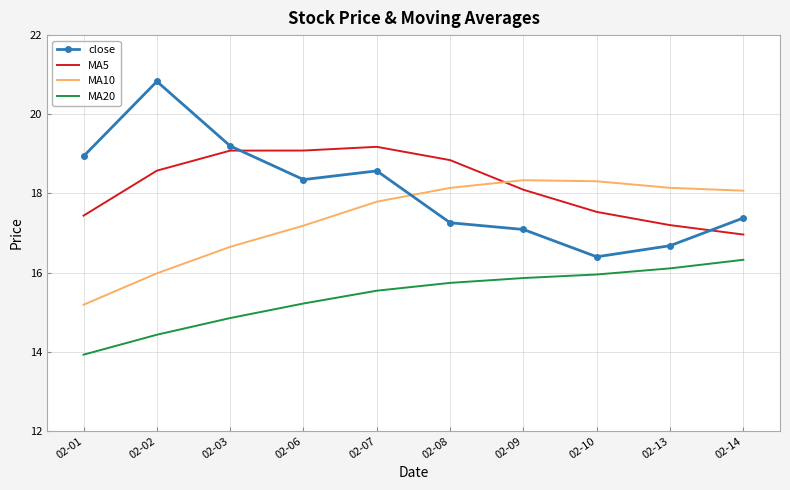

What is the sum of the MA10 values at 02-10 and 02-06?

35.5